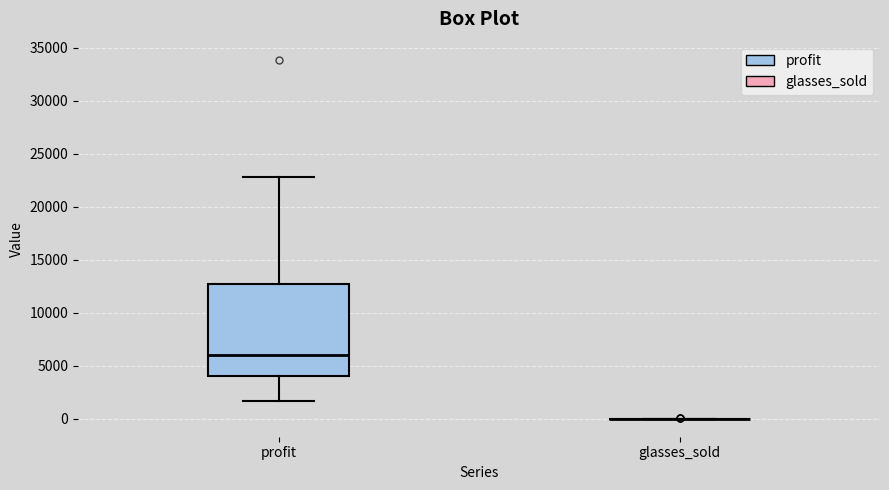

Which box is the tallest, from its lower edge to its upper edge?

profit